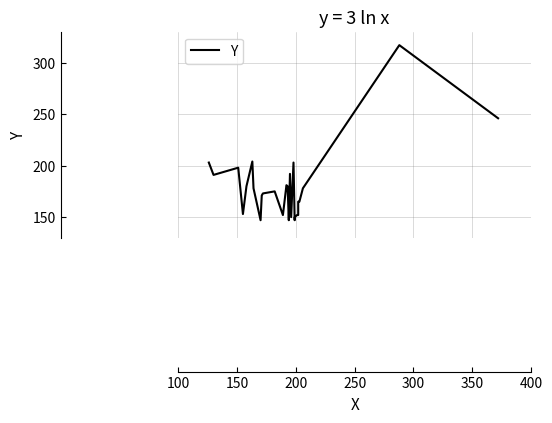

Reading left to right, extract all data points from this chart.

203	191	198	153	180	204	178	147	171	173	175	152	181	180	147	192	150	203	147	150	152	152	165	165	178	317	246